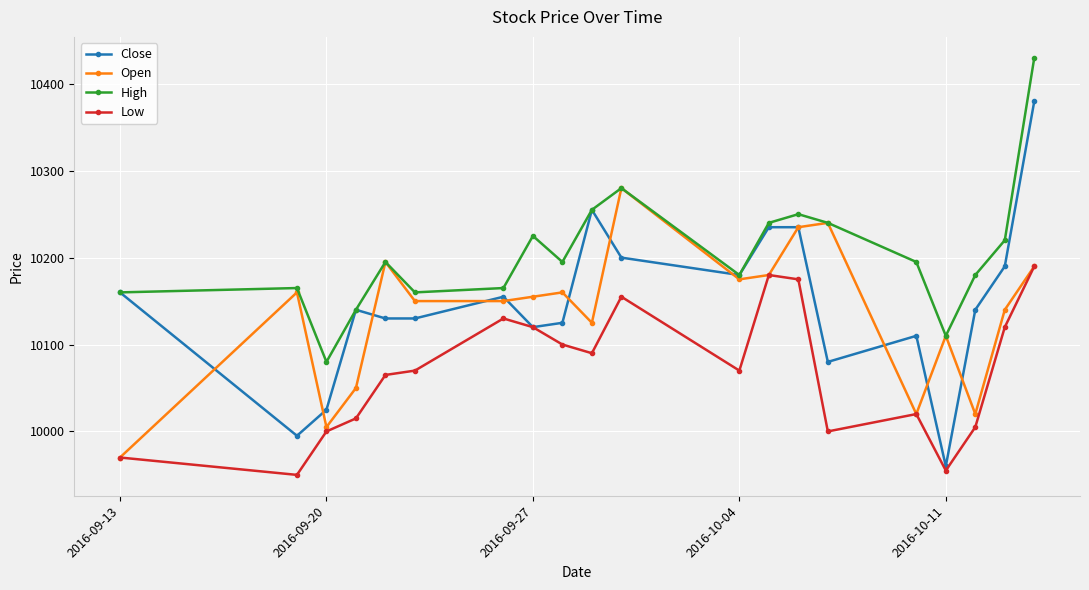

What is the value of the Low point at the 12th from the left?

10070